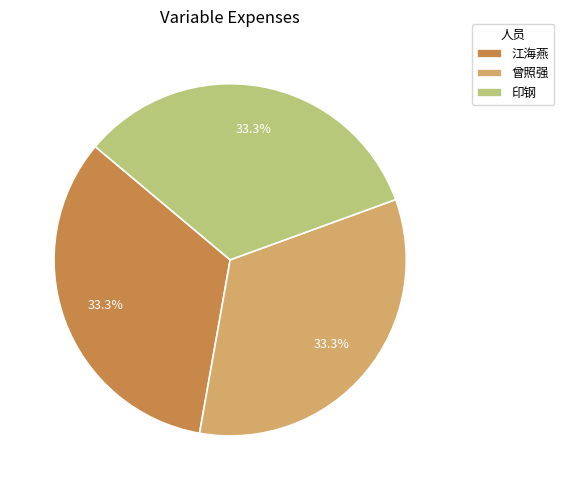

To the nearest percent, what percentage of the pie is 印钢?

33%